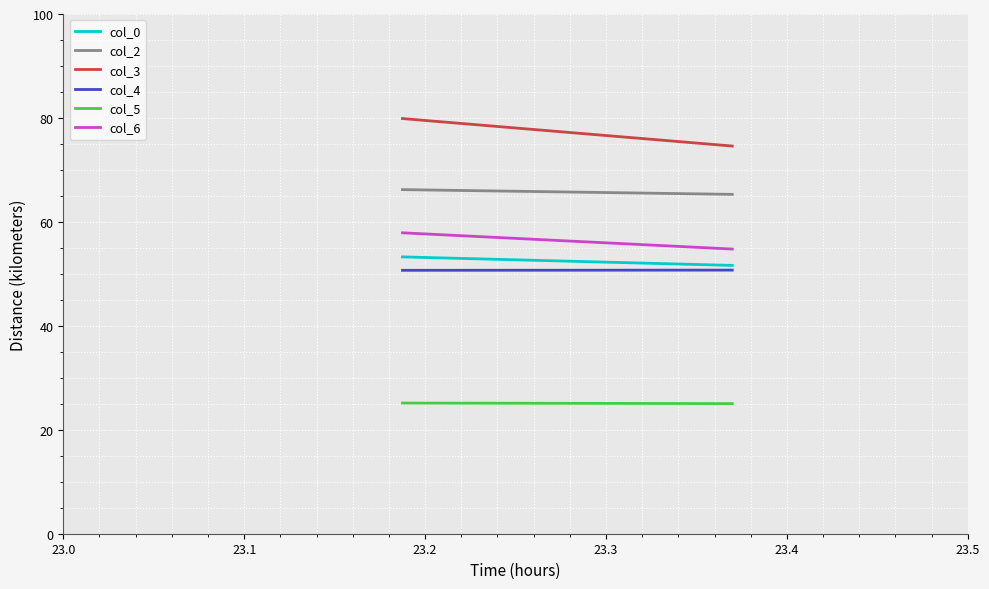

How many lines are shown in the chart?

6